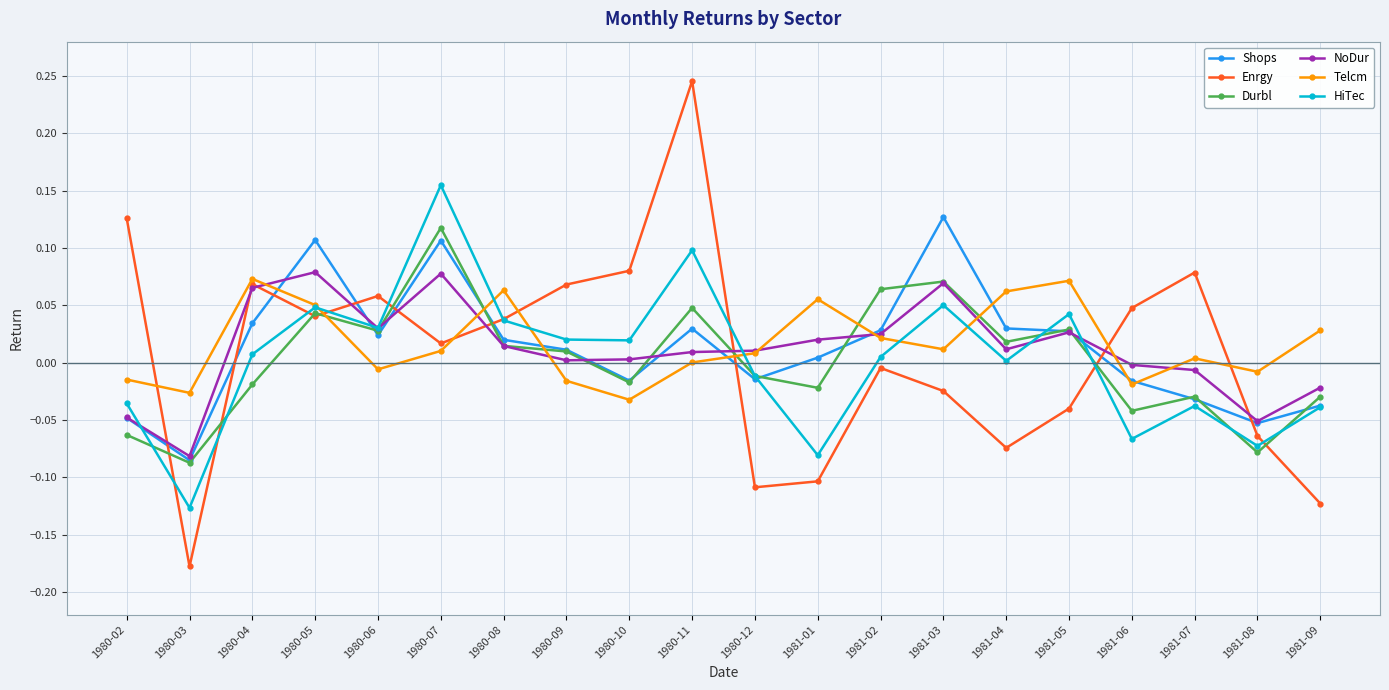

Which series has the largest range (max minus min)?

Enrgy